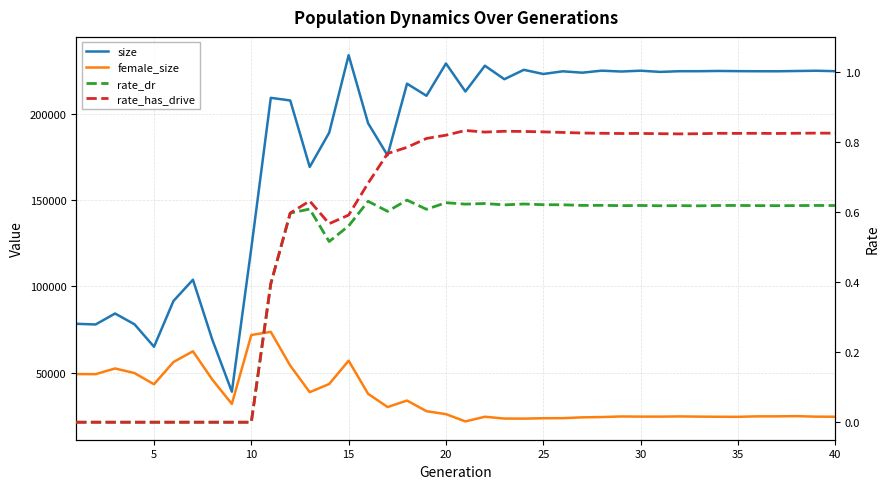

What is the value of the size point at the 19th from the left?

210434.0